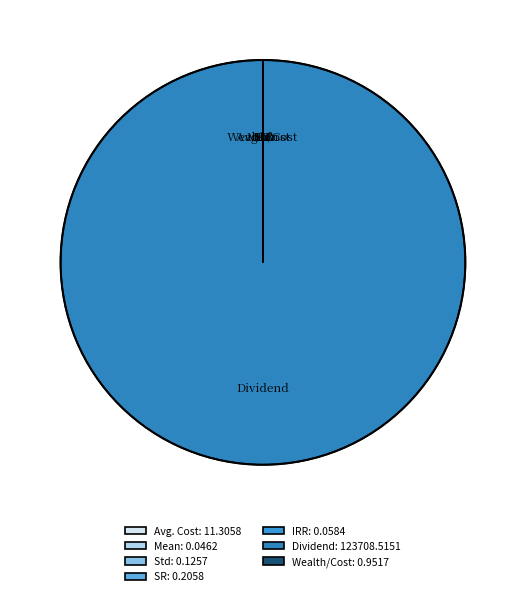

Does any single category account for the majority?

Yes